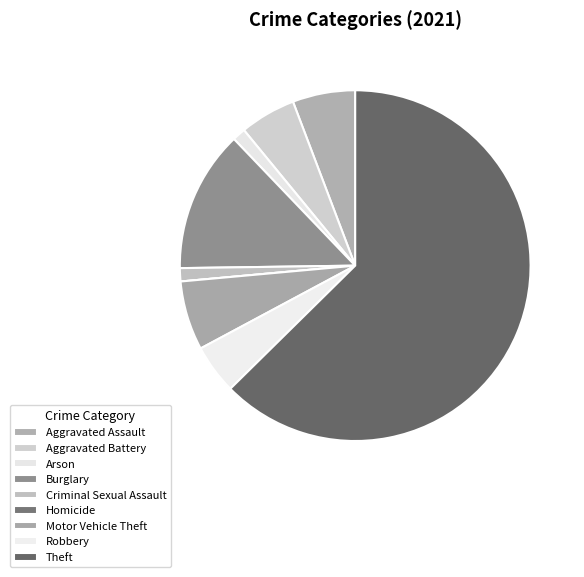

Which slice represents more than half of the pie?

Theft